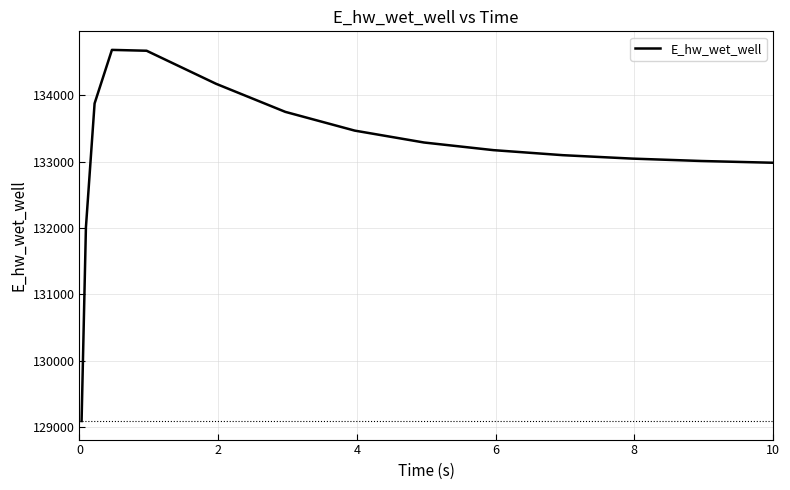

What is the maximum value shown in the chart?

134686.3